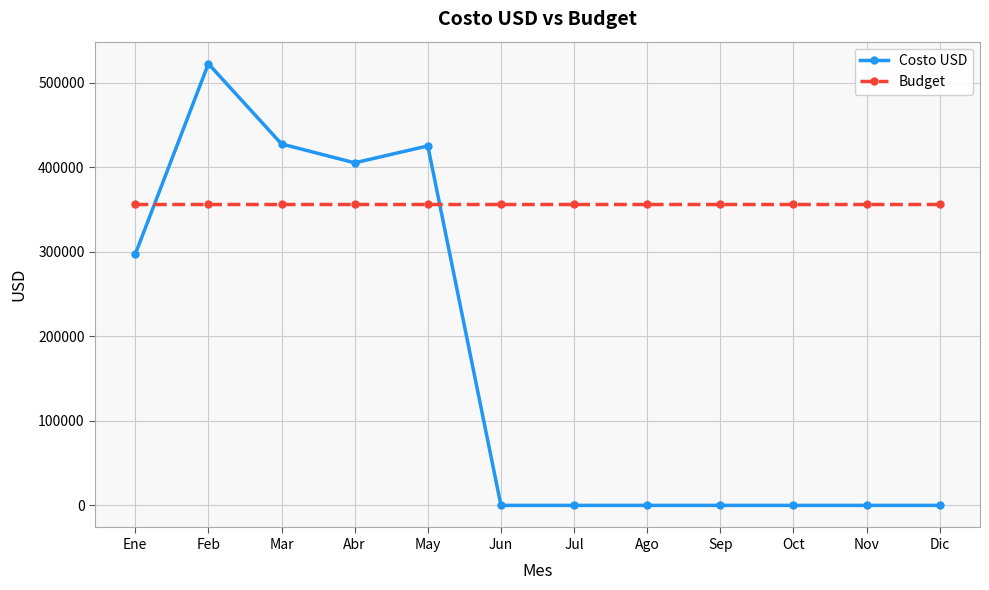

Is it true that Budget equals 611505 at Jul?

False